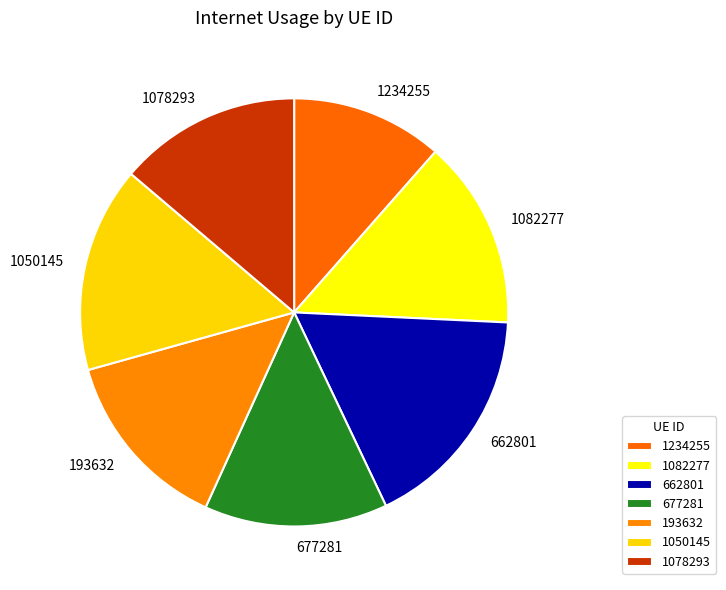

How many slices are in this pie chart?

7